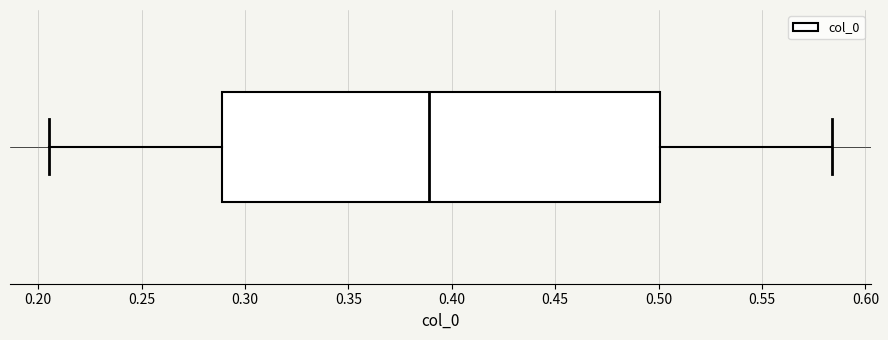

Transcribe this box plot: give where the median line is, the range the box spans, and where the two whiskers end, as read against the x-axis. The values are not printed on the chart, so give them approximately, as read against the axis.

median 0.390, box 0.290 to 0.500, whiskers 0.205 to 0.585